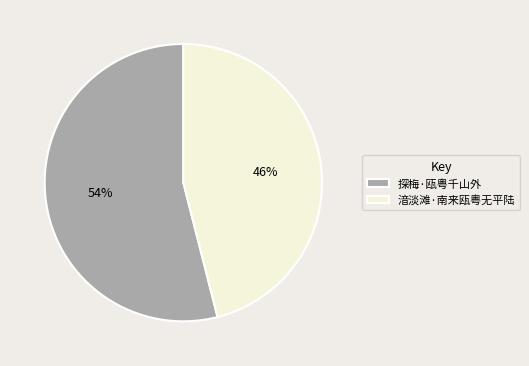

Is it true that 探梅·瓯粤千山外 is 54% of the pie?

True